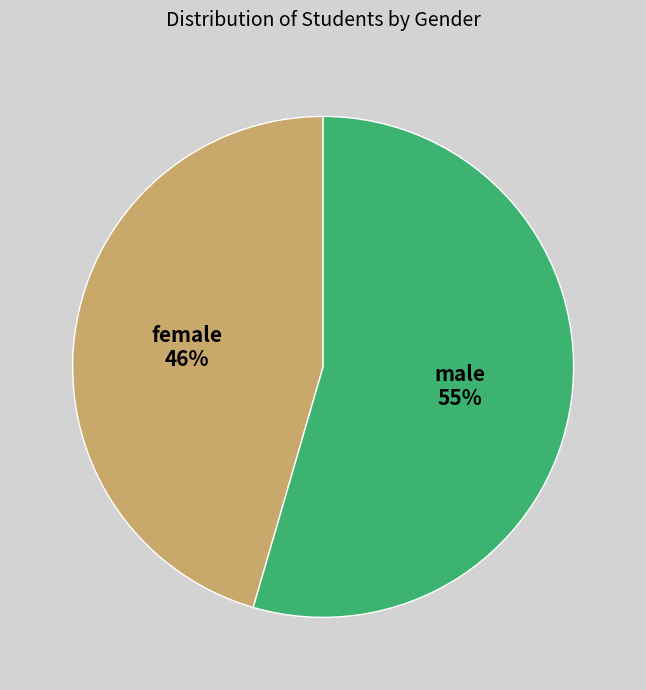

To the nearest percent, what is the average slice percentage?

50%